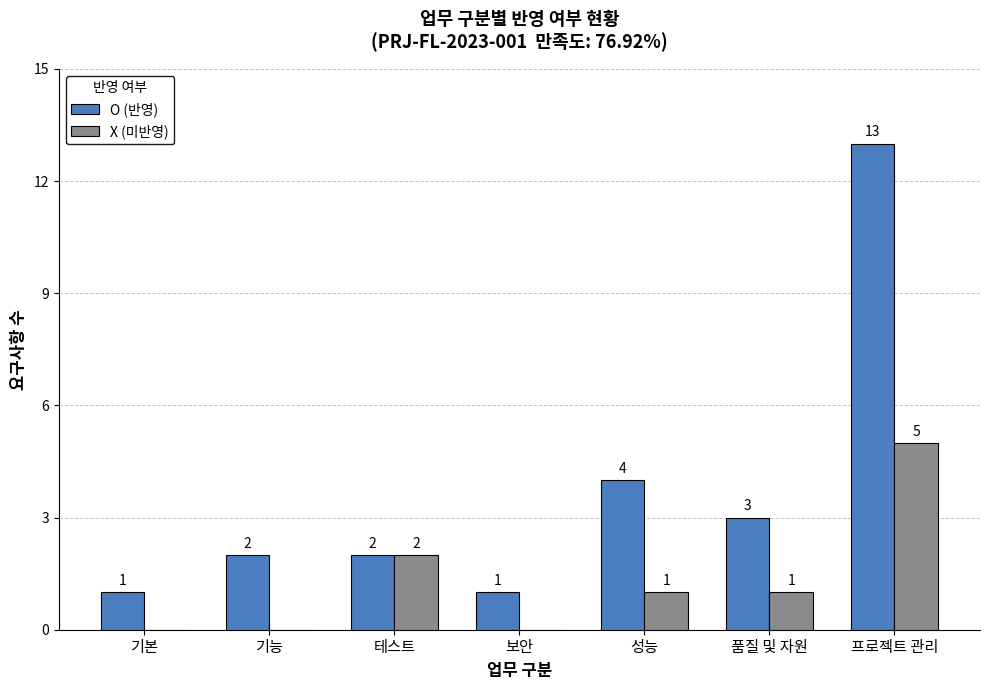

Where is O (반영) nearest to the value 7?

성능